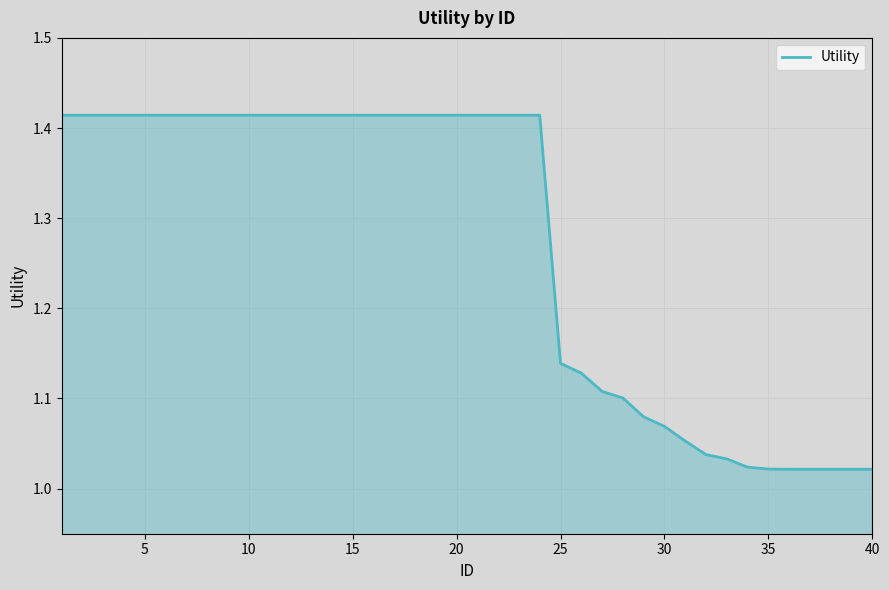

What is the difference between the maximum and minimum values?

0.4